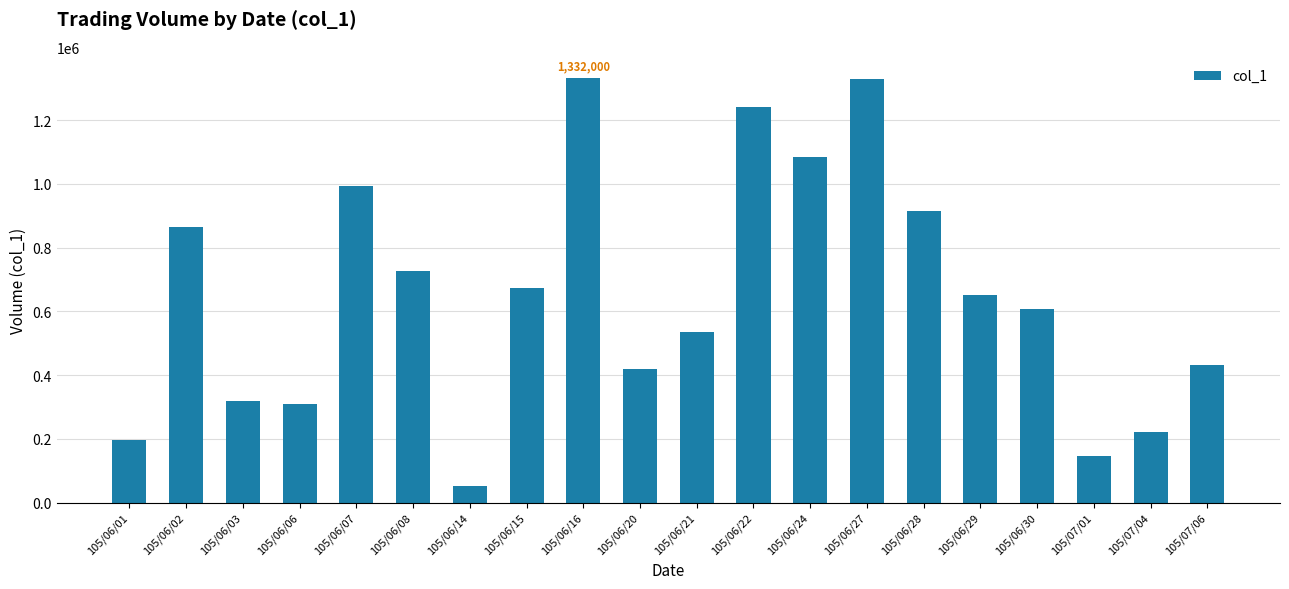

What is the label of the 12th bar from the left?

105/06/22